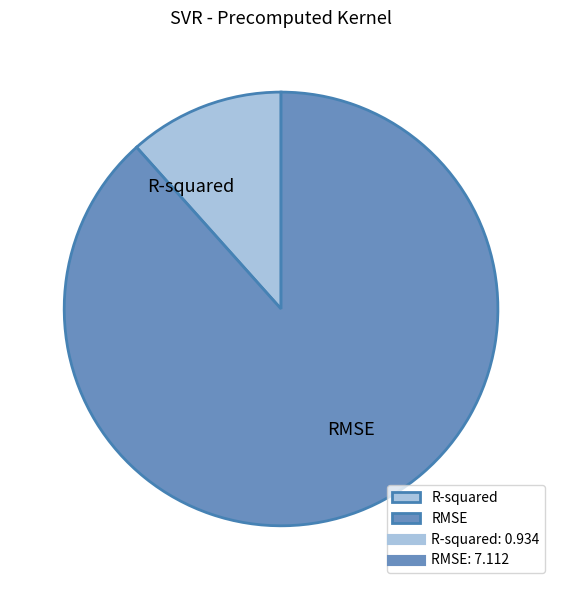

Between RMSE and R-squared, which is larger?

RMSE